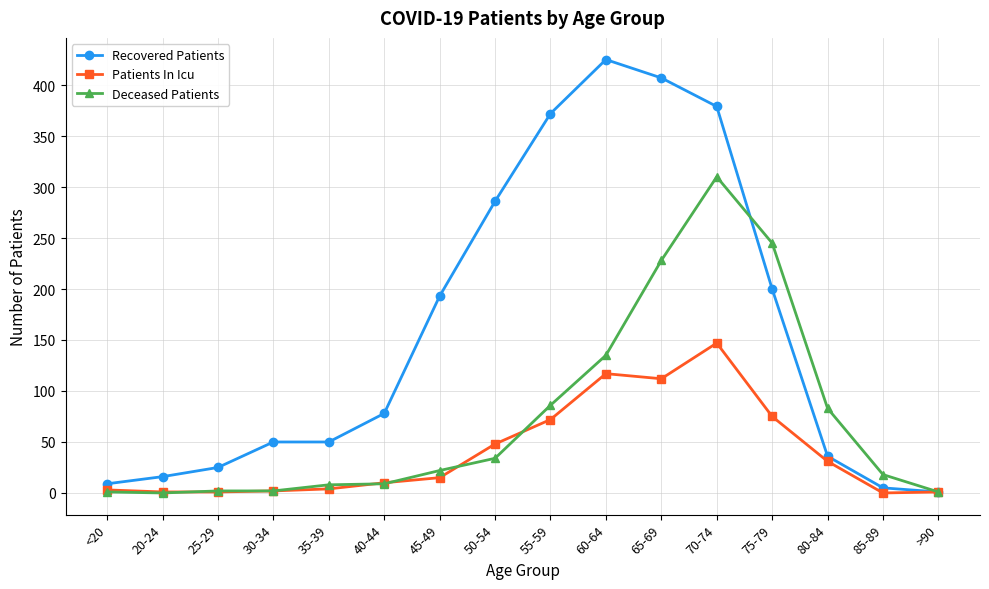

How many values in the Patients In Icu series are below 15?

8